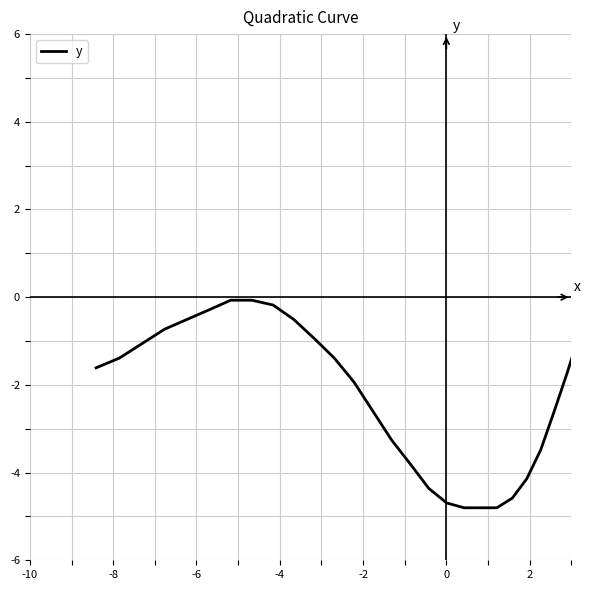

What is the smallest value displayed?

-4.8